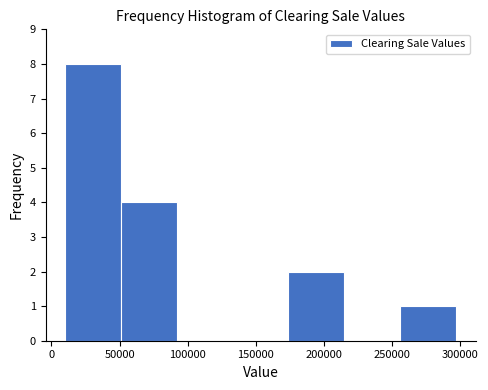

Reading left to right, transcribe this chart: for each bar, give the range it covers on the x-axis and its height. Neither the bar edges nor the heights are printed on the chart, so give them approximately, as read against the axes.

10000 to 51000: 8
51000 to 92000: 4
92000 to 133000: 0
133000 to 174000: 0
174000 to 215000: 2
215000 to 256000: 0
256000 to 297000: 1